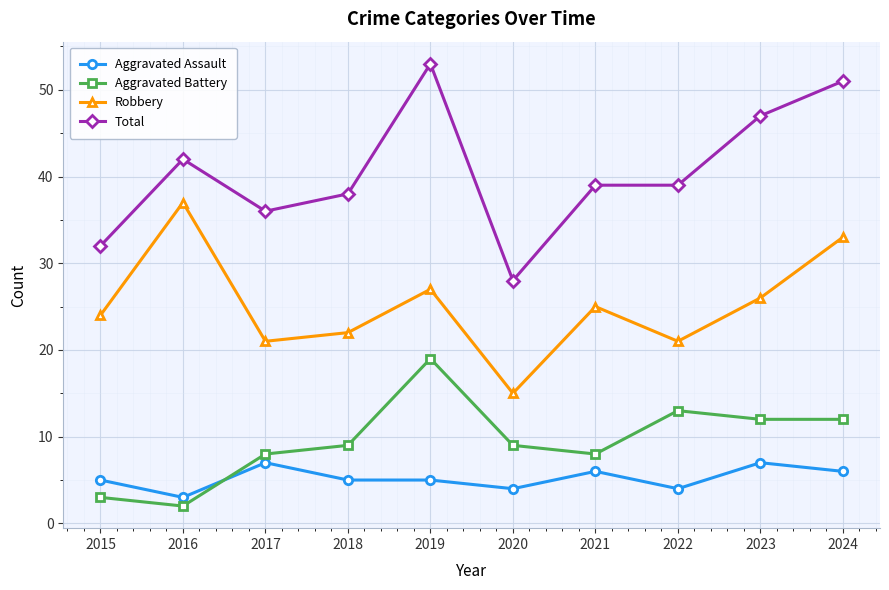

Which category has the lowest value across all series?

2016